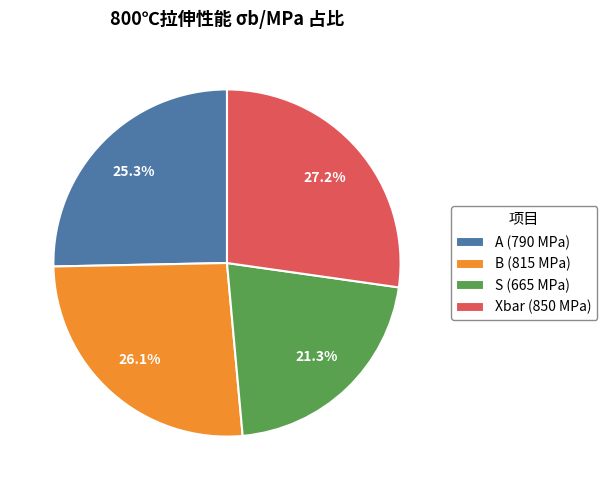

What is the smallest slice in the pie chart?

S